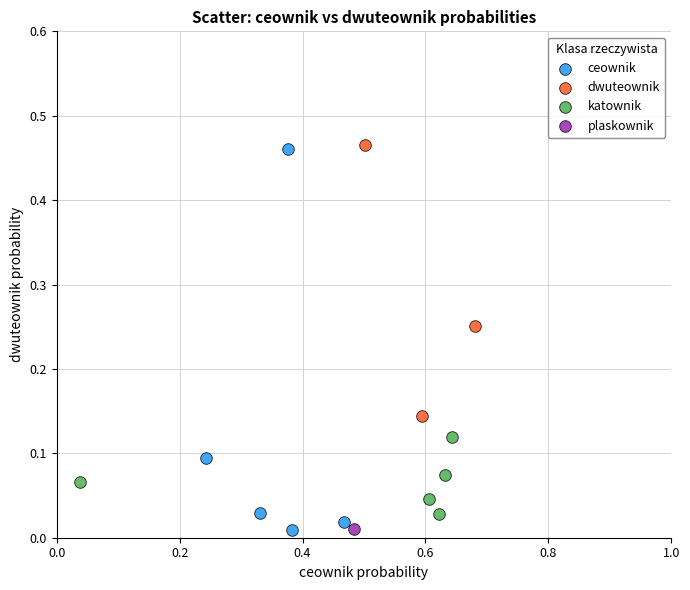

What are all the series names shown in the legend?

ceownik, dwuteownik, katownik, plaskownik